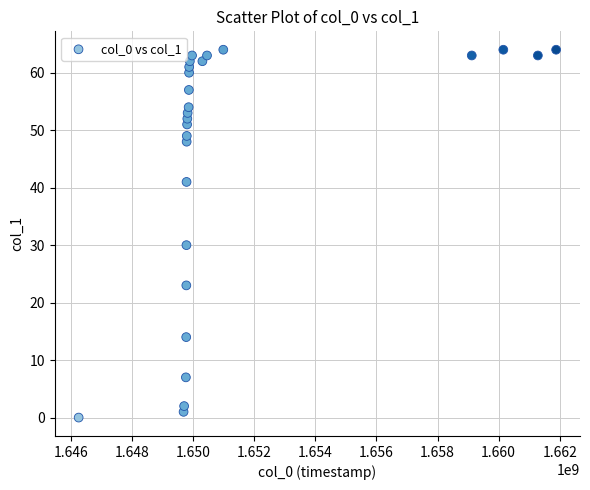

What is the range of X values (max minus min)?

15628031